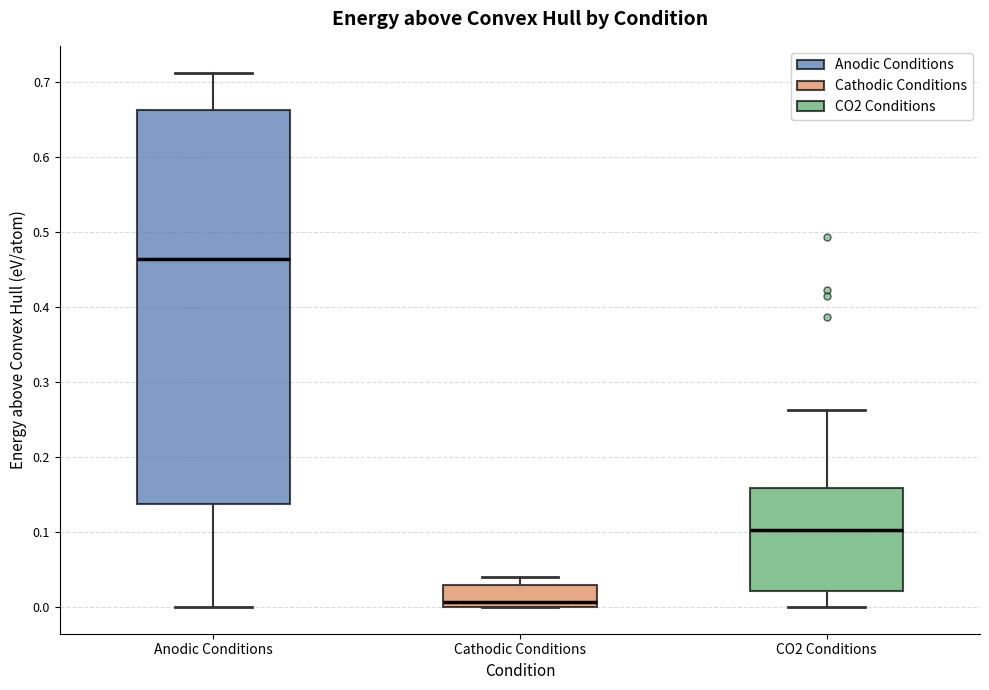

Where does the upper whisker of the box for Cathodic Conditions end on the y-axis? The values are not printed on the chart, so give them approximately, as read against the axis.

0.04